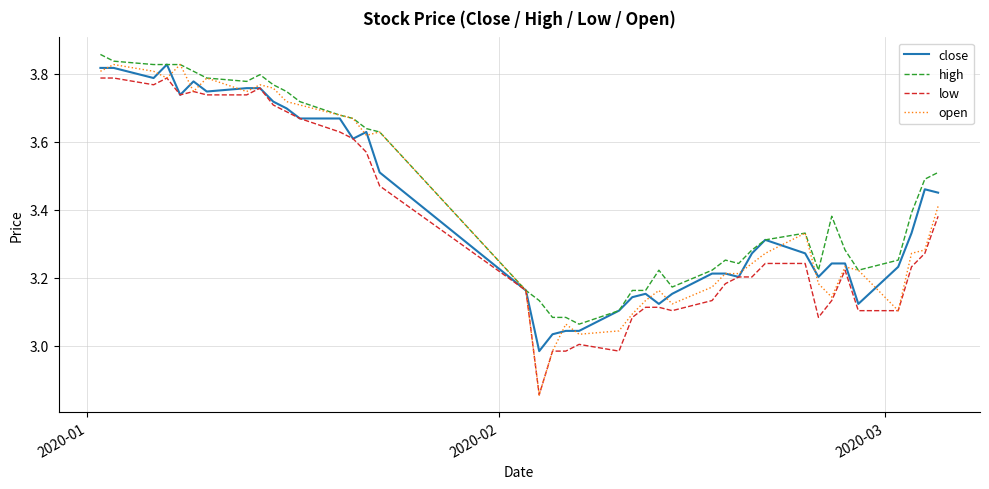

True or false: open has more than 0 points higher than both neighbors.

True